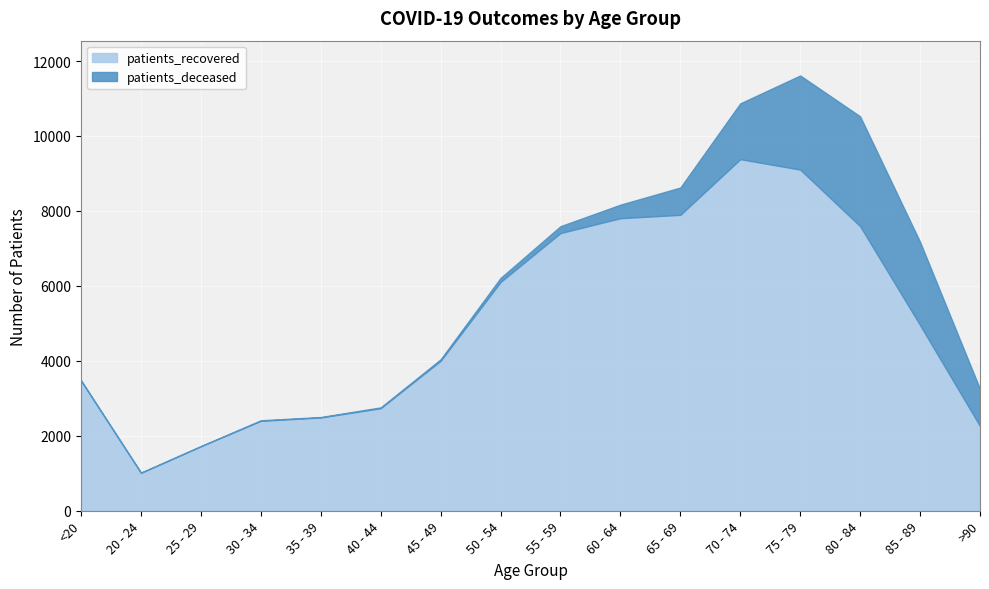

What is the total value across all series at 35 - 39?

2501